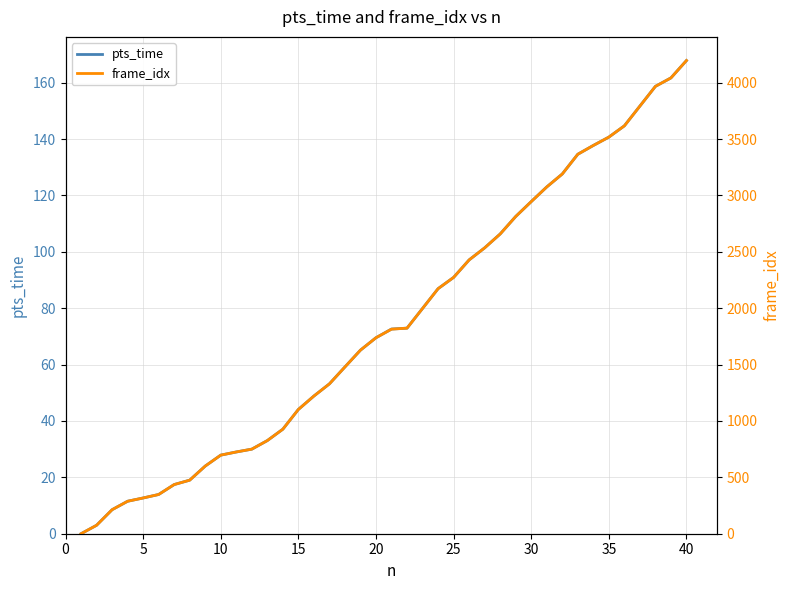

How many data points in pts_time are less than 72?

20